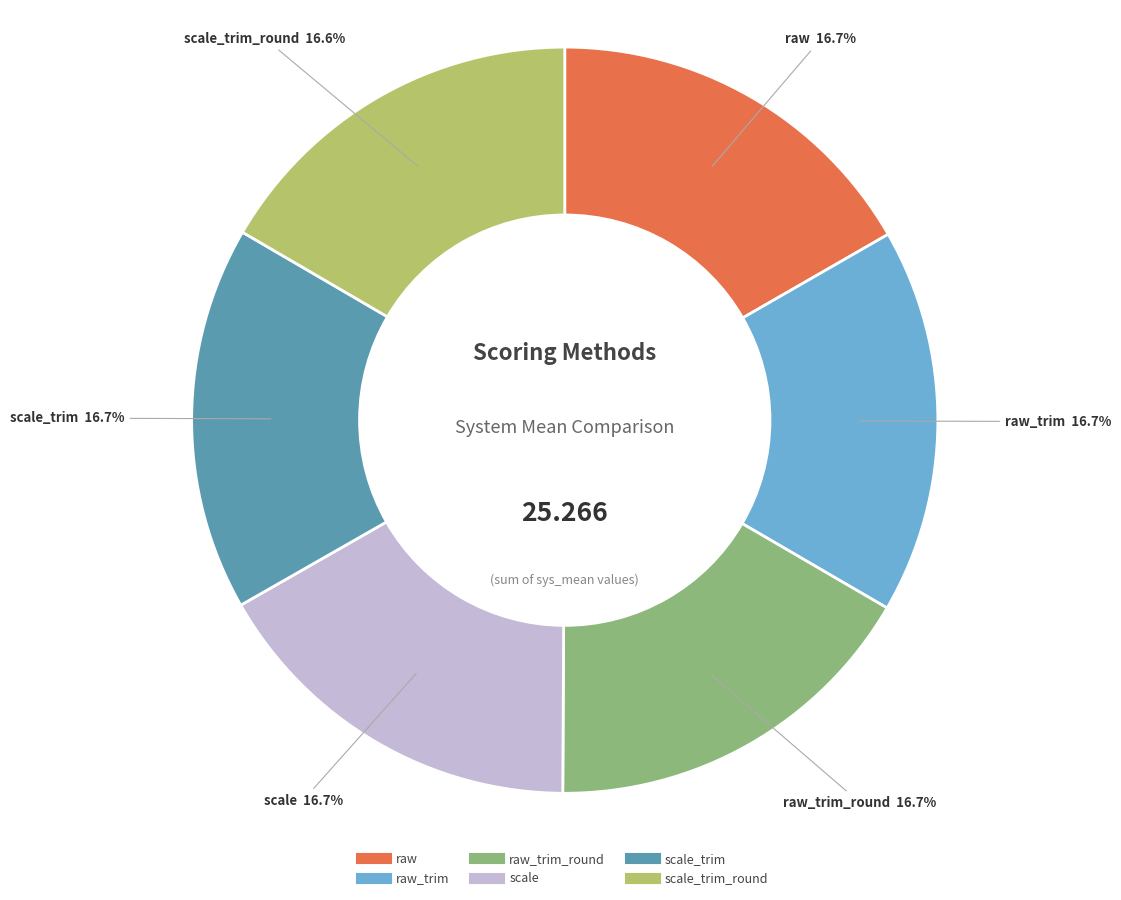

Does any single category account for the majority?

No